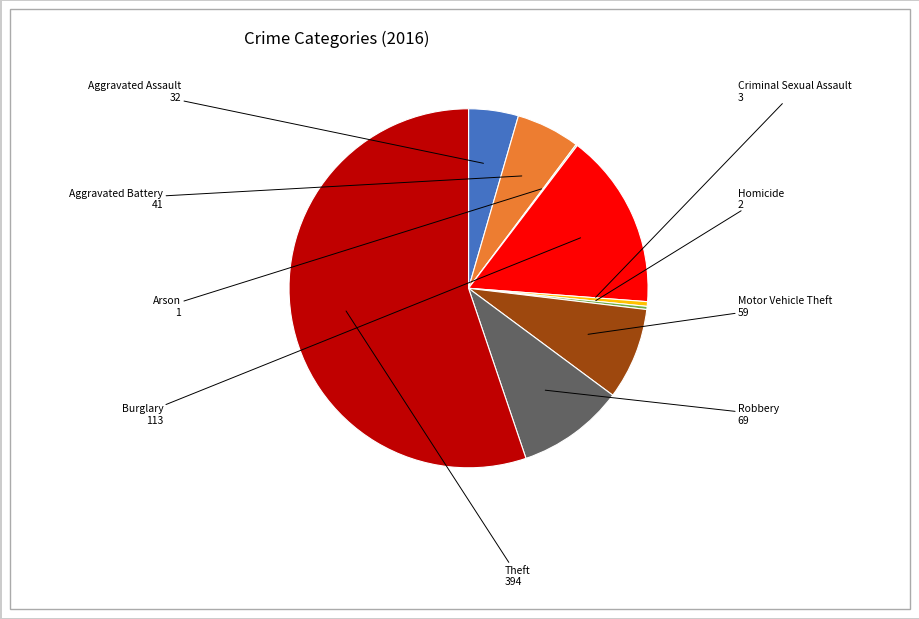

Is there any slice that represents more than half of the pie?

Yes